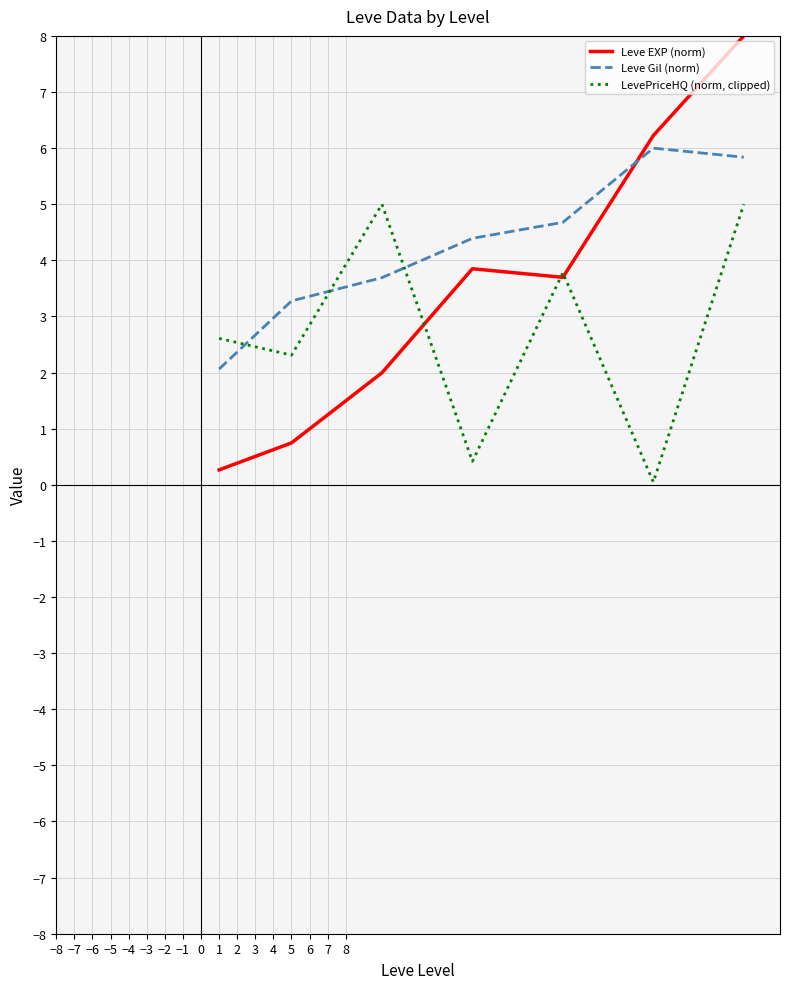

True or false: LevePriceHQ (norm, clipped) and Leve Gil (norm) cross at least once.

True